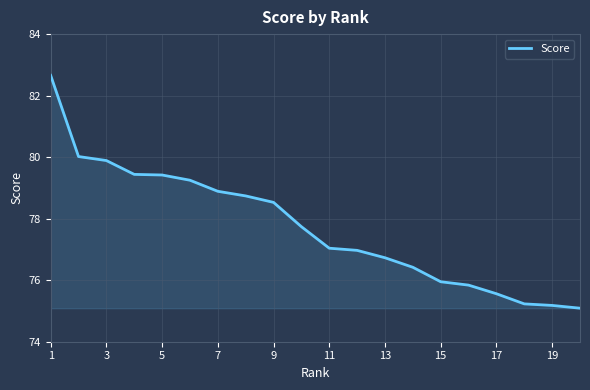

What is the greatest value displayed?

82.7